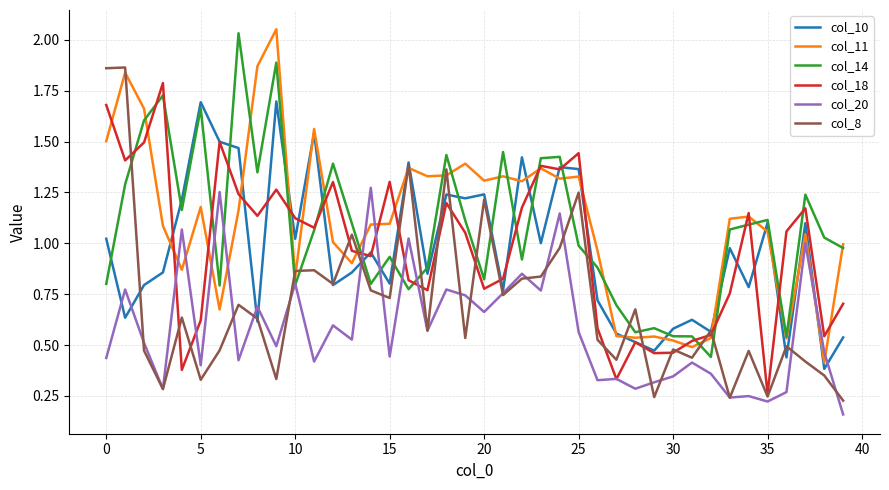

Is this an area chart (filled region under the line)?

No